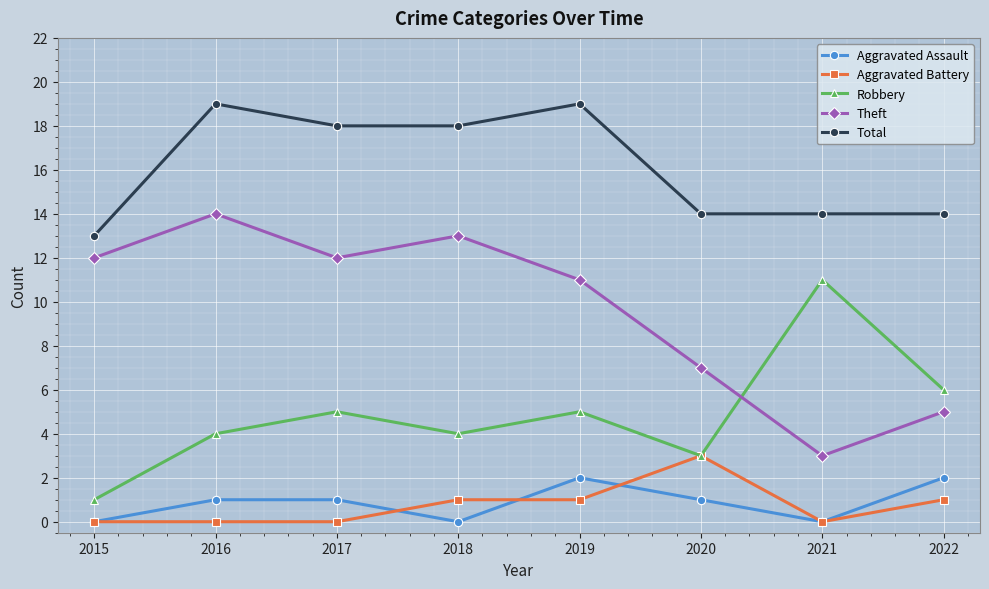

Reading right to left, list all the values displayed in this chart.

Aggravated Assault: 2022=2	2021=0	2020=1	2019=2	2018=0	2017=1	2016=1	2015=0
Aggravated Battery: 2022=1	2021=0	2020=3	2019=1	2018=1	2017=0	2016=0	2015=0
Robbery: 2022=6	2021=11	2020=3	2019=5	2018=4	2017=5	2016=4	2015=1
Theft: 2022=5	2021=3	2020=7	2019=11	2018=13	2017=12	2016=14	2015=12
Total: 2022=14	2021=14	2020=14	2019=19	2018=18	2017=18	2016=19	2015=13